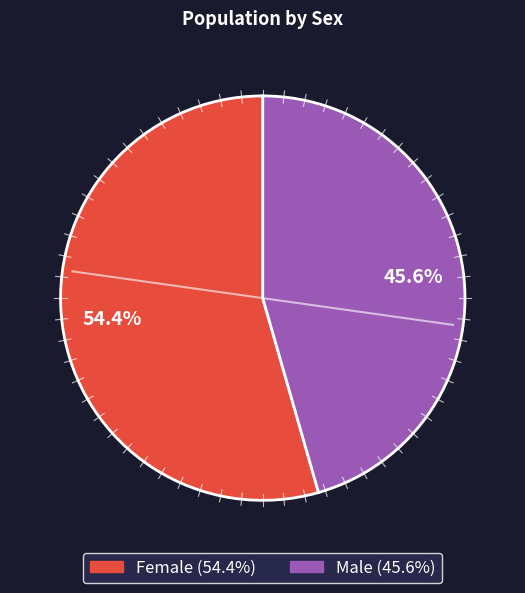

To the nearest percent, what portion does Male represent?

46%